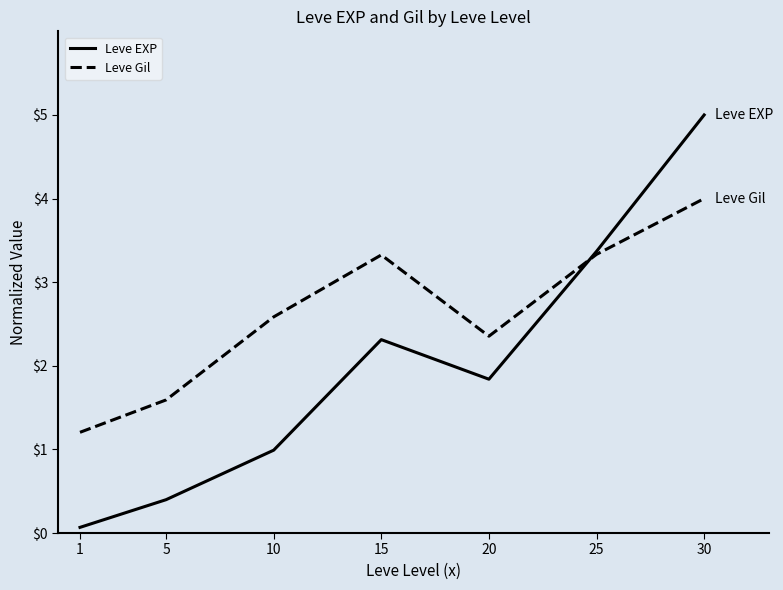

List the series in order of their peak value, highest first.

Leve EXP, Leve Gil